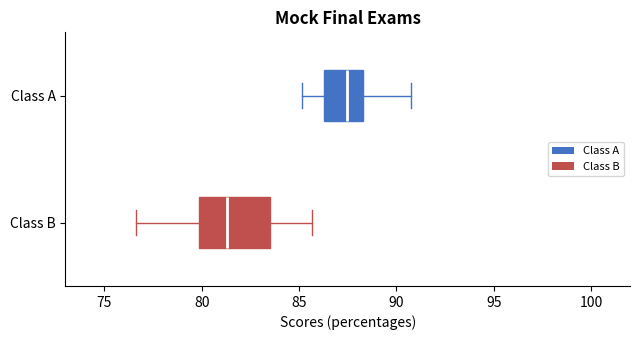

Reading bottom to top, read every box against the x-axis: the position of its median line, the range the box covers, and the ends of its whiskers. The values are not printed on the chart, so give them approximately, as read against the axis.

Class B: median 81.5, box 80.0 to 83.5, whiskers 76.5 to 85.5
Class A: median 87.5, box 86.5 to 88.5, whiskers 85.0 to 91.0